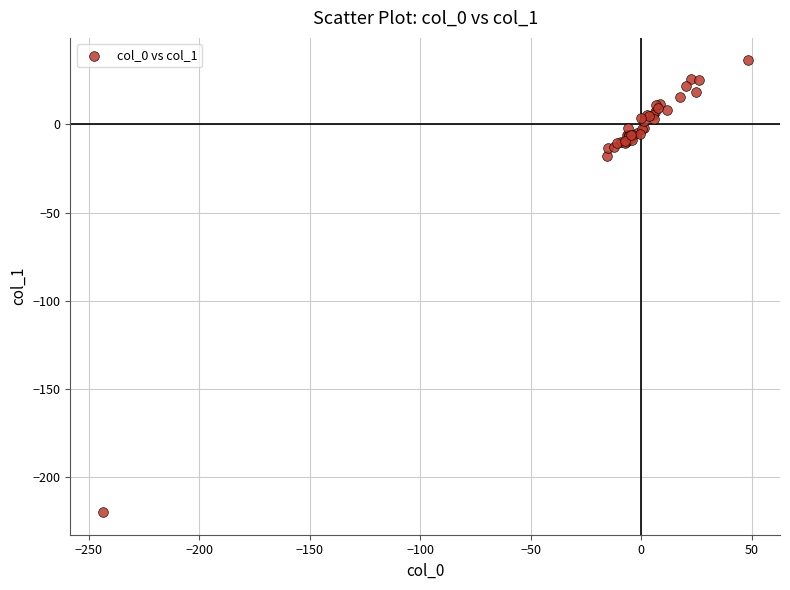

What Y value in the scatter plot is closest to -91?

-17.7